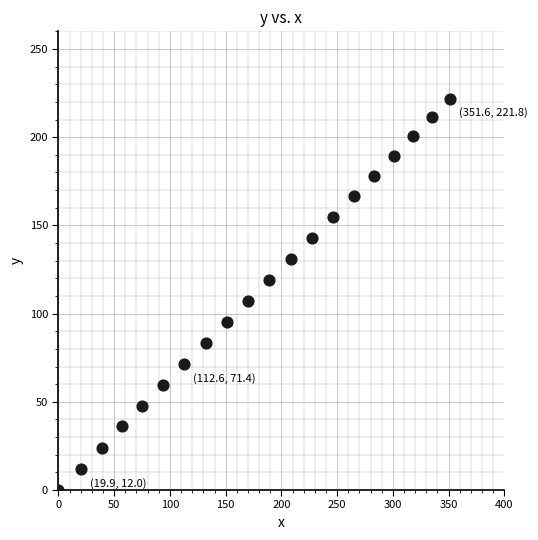

What is the range of Y values (max minus min)?

221.8